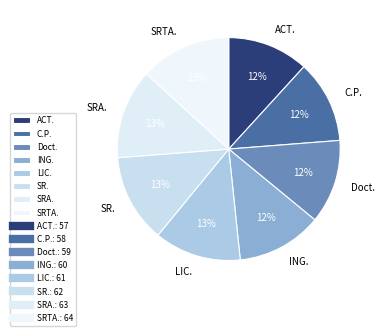

Approximately how many times larger is the value at C.P. compared to ACT.?

1.0